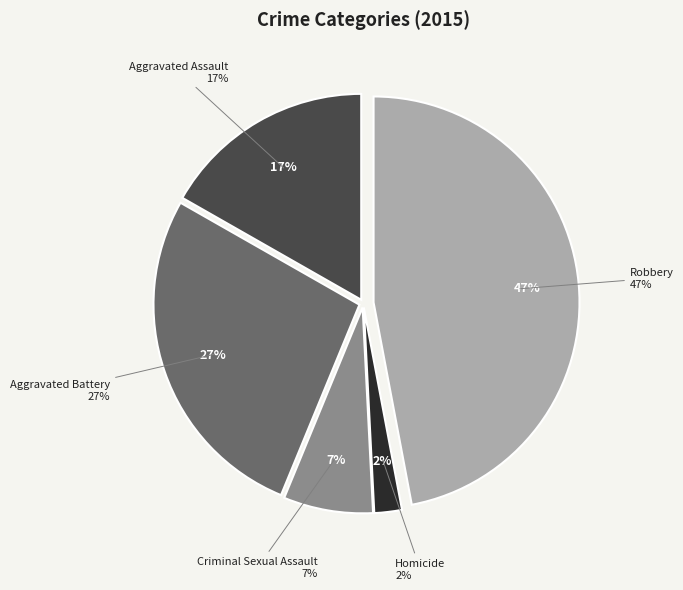

Count the number of slices in the pie.

5